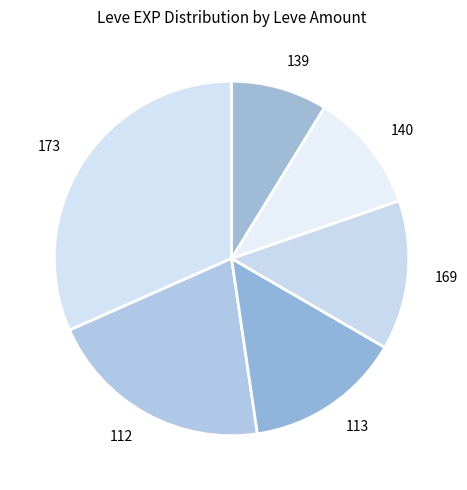

Is it true that 169 is 7% of the pie?

False